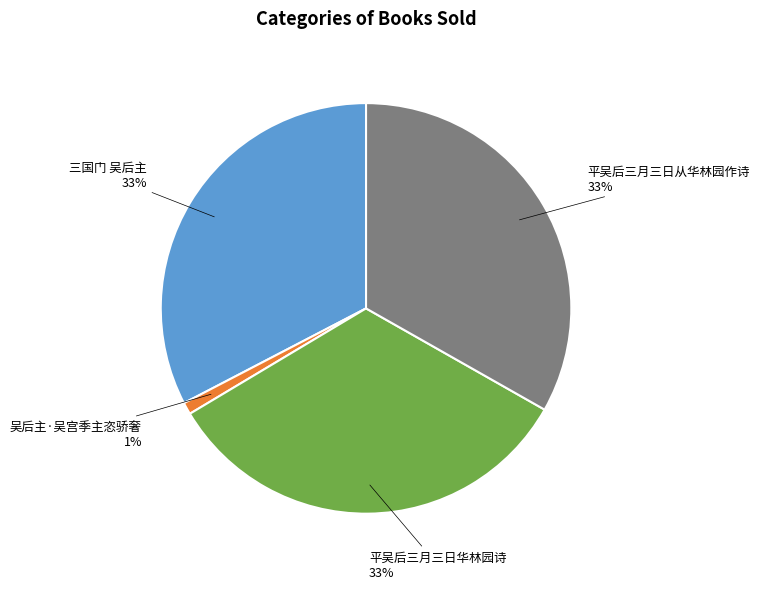

Do 平吴后三月三日华林园诗 and 平吴后三月三日从华林园作诗 together represent more than half of the pie?

Yes